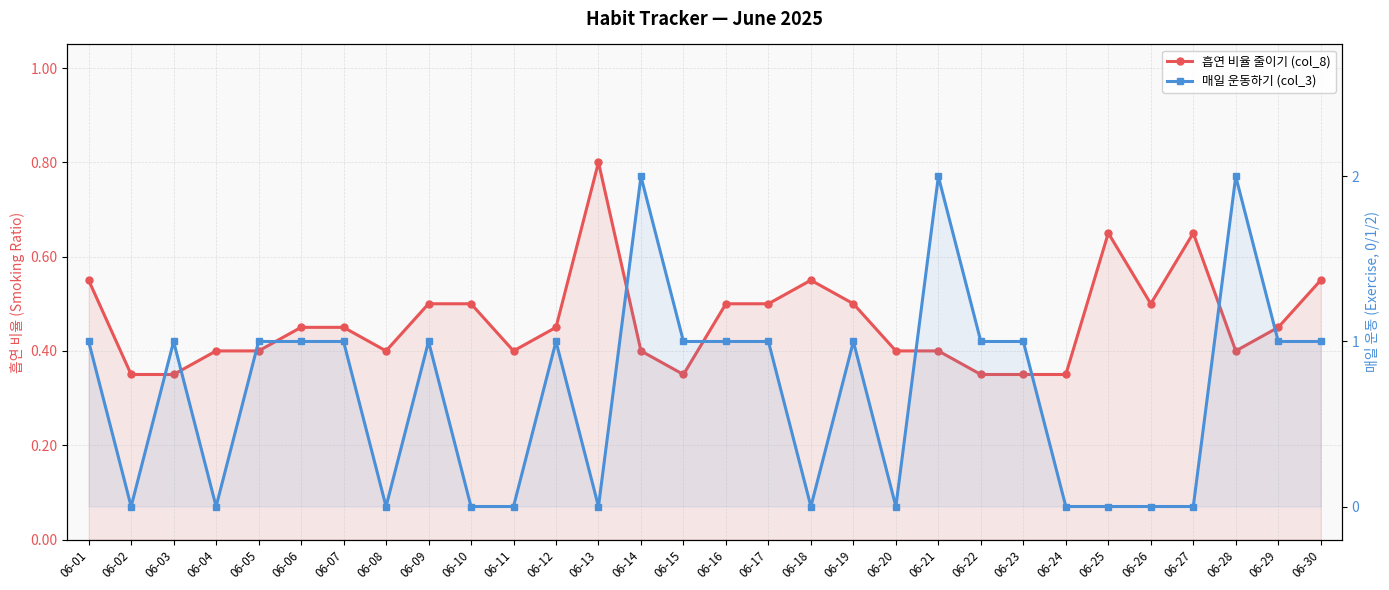

What is the maximum value shown in the chart?

2.0